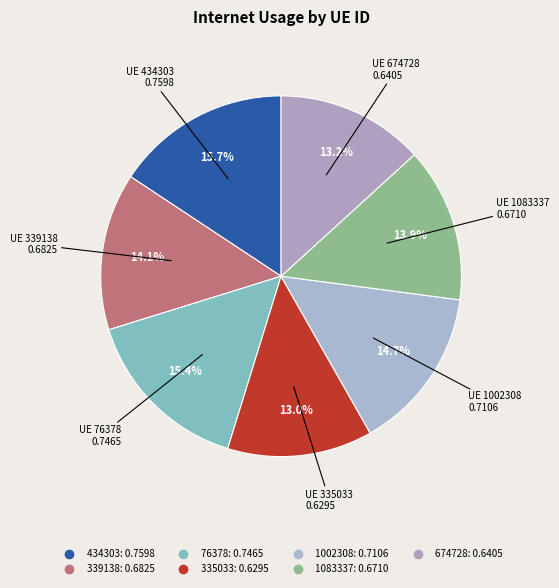

To the nearest percent, what percentage of the pie is 434303?

16%